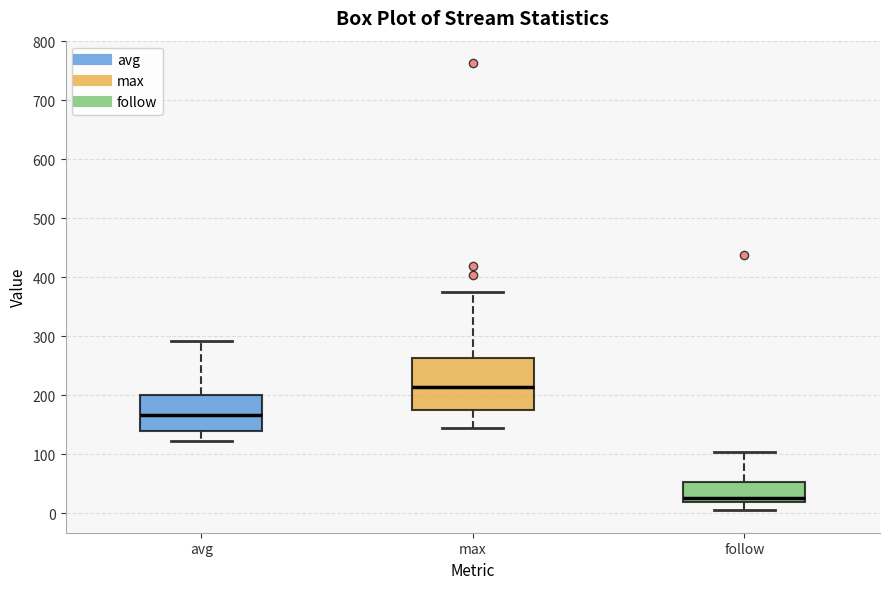

Which box is the tallest, from its lower edge to its upper edge?

max